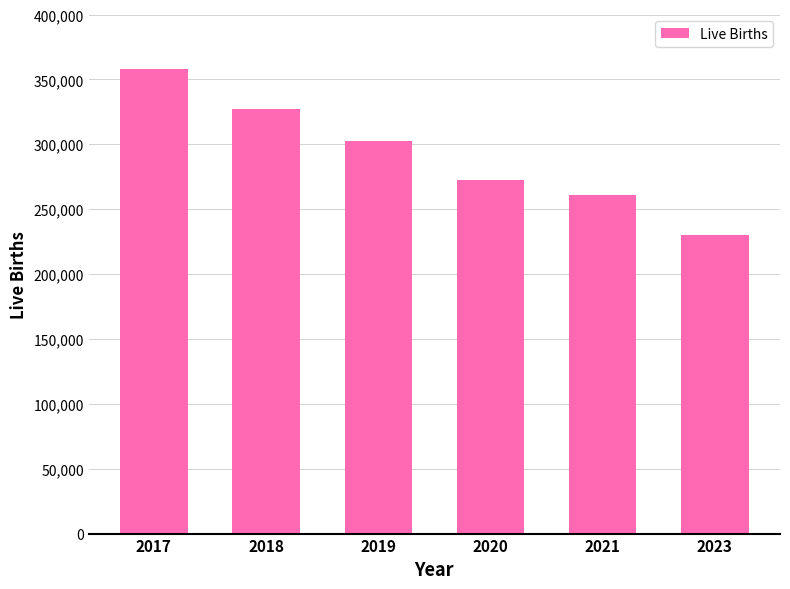

How many data points are less than 302676?

3